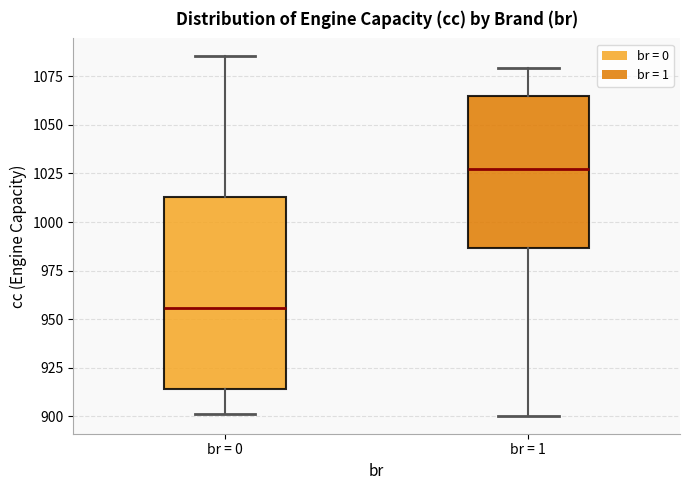

Which box has the highest median line?

br = 1